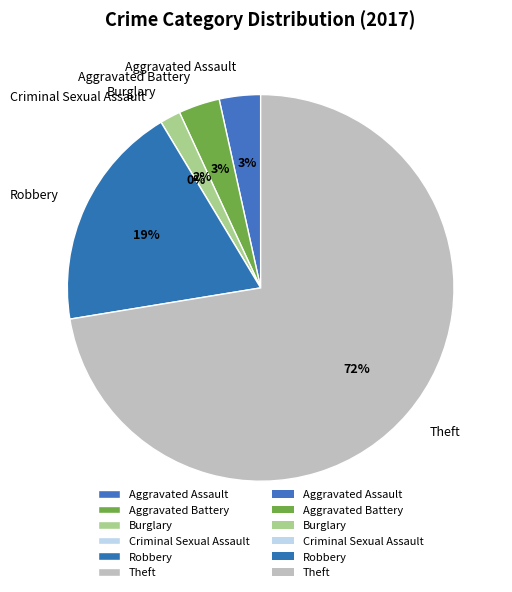

Is it true that Burglary is 2% of the pie?

True